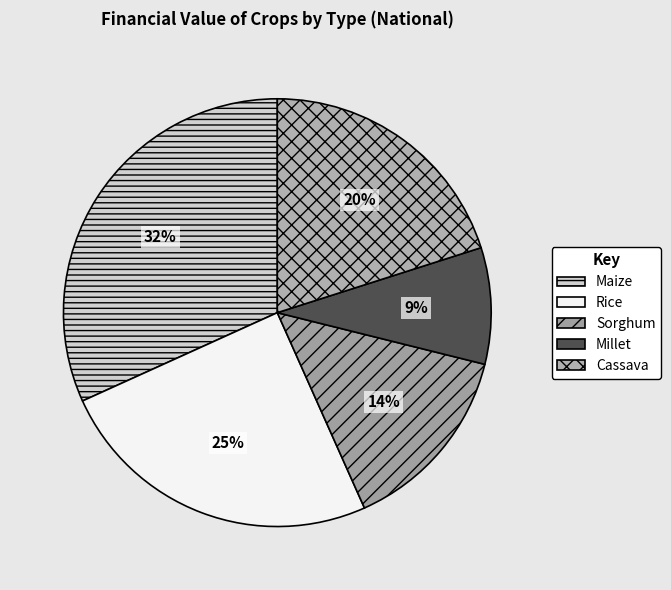

True or false: Millet accounts for 4% of the total.

False